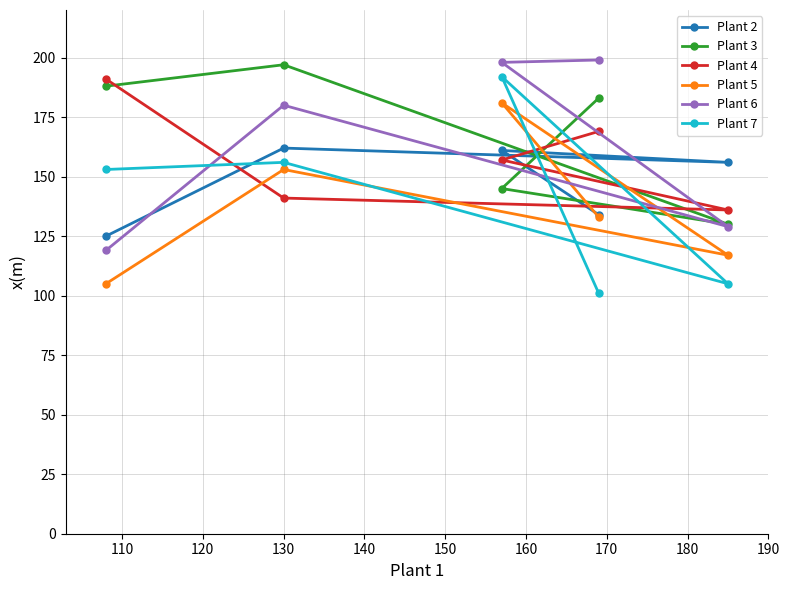

How many interior local peaks does the Plant 5 series have?

2